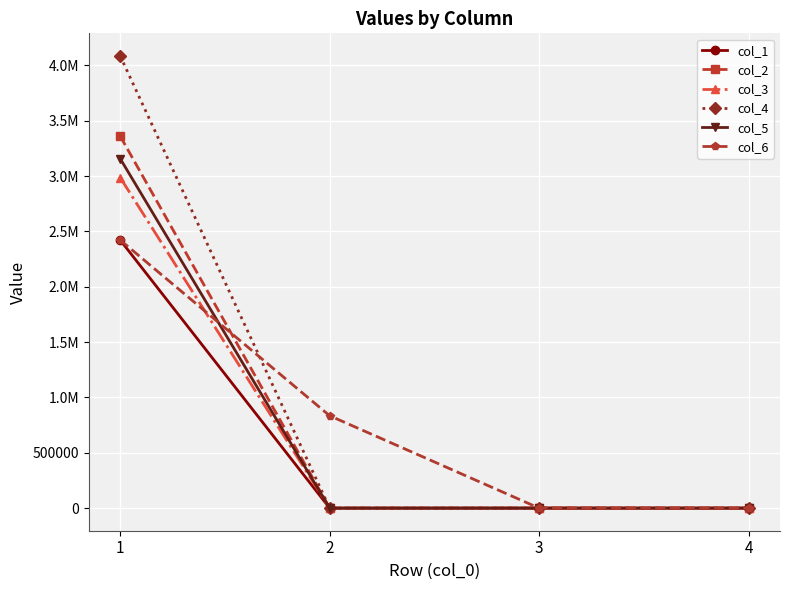

Where is col_1 nearest to the value 1211104?

2